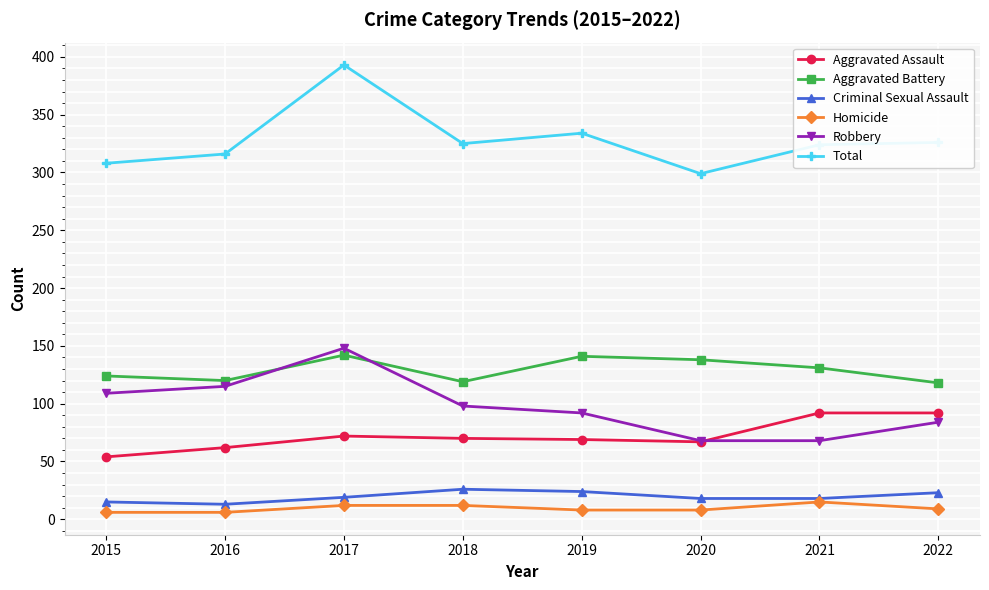

The value of Robbery at 2015 is 109. True or false?

True